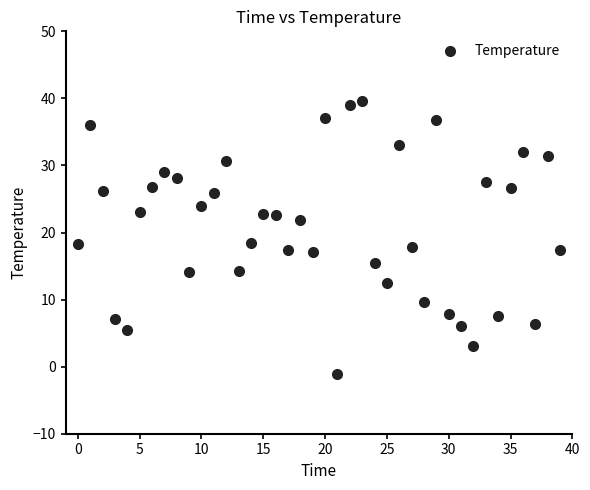

What is the range of Y values (max minus min)?

40.8